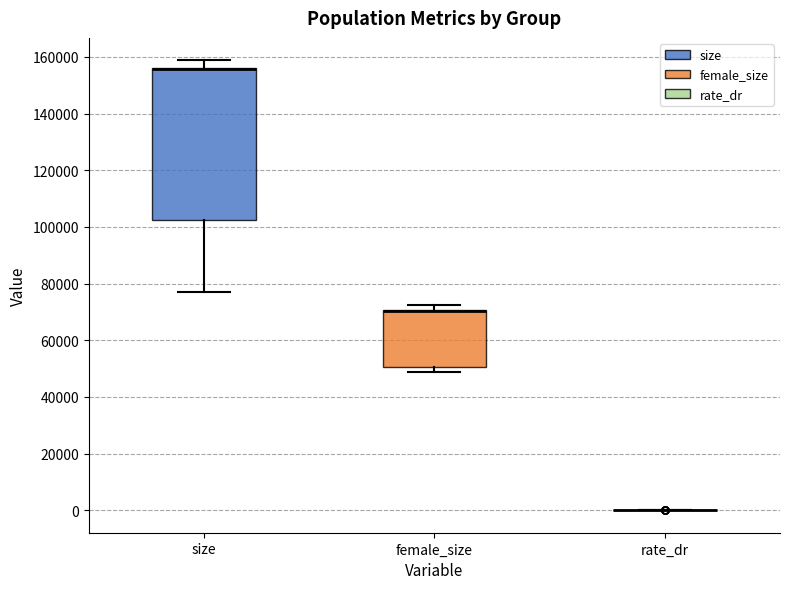

Where is the upper edge of the box for female_size on the y-axis? The values are not printed on the chart, so give them approximately, as read against the axis.

70000